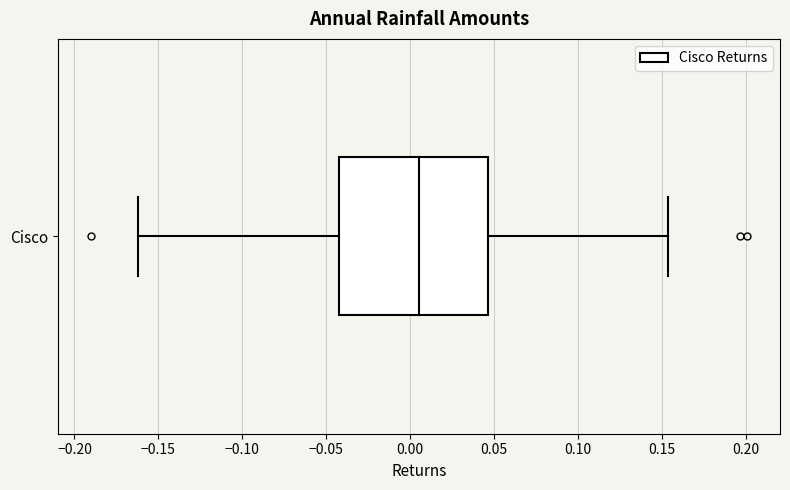

Where does the median line of the box for Cisco sit on the x-axis? The values are not printed on the chart, so give them approximately, as read against the axis.

0.005